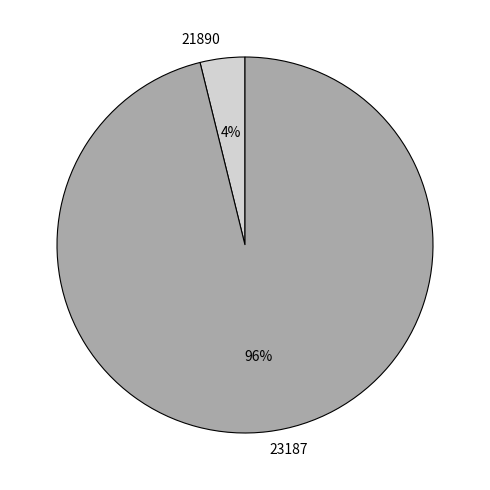

To the nearest percent, what is the difference between the largest and smallest slice percentages?

92%